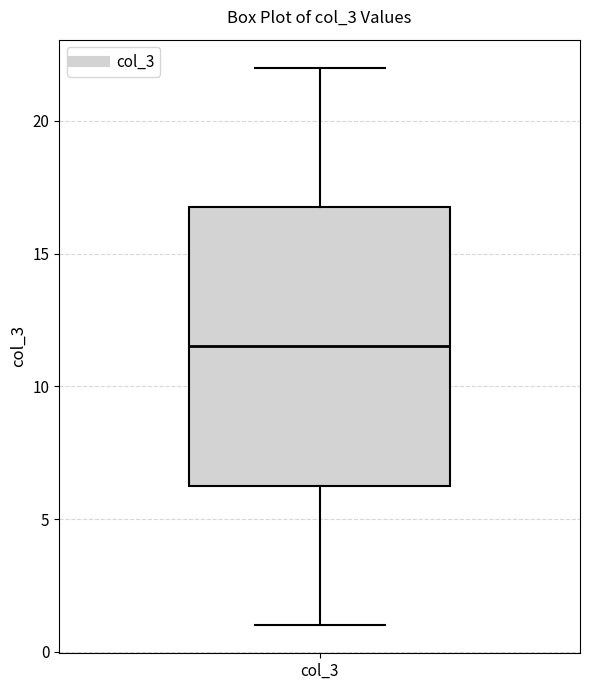

Where does the upper whisker of the box for col_3 end on the y-axis? The values are not printed on the chart, so give them approximately, as read against the axis.

22.0